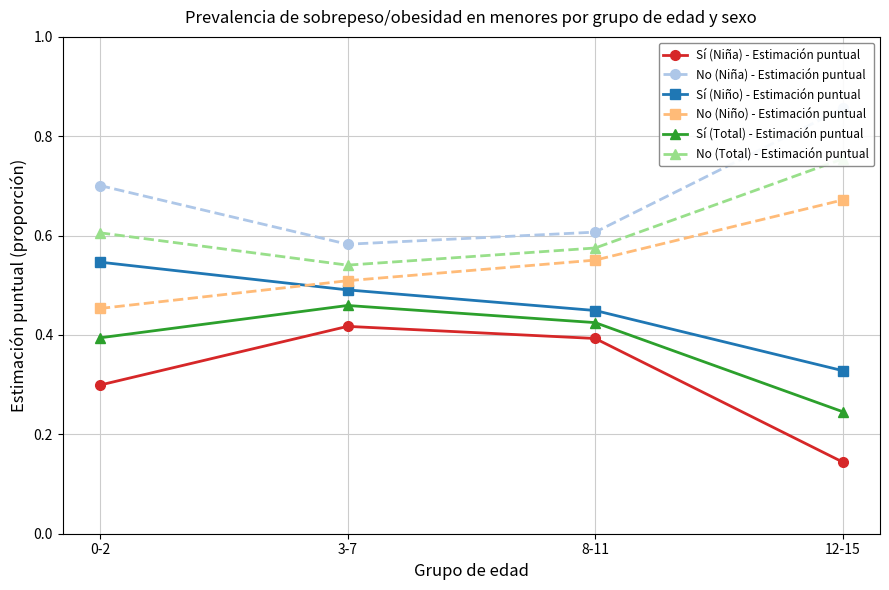

At which category is the sum across all series the highest?

0-2